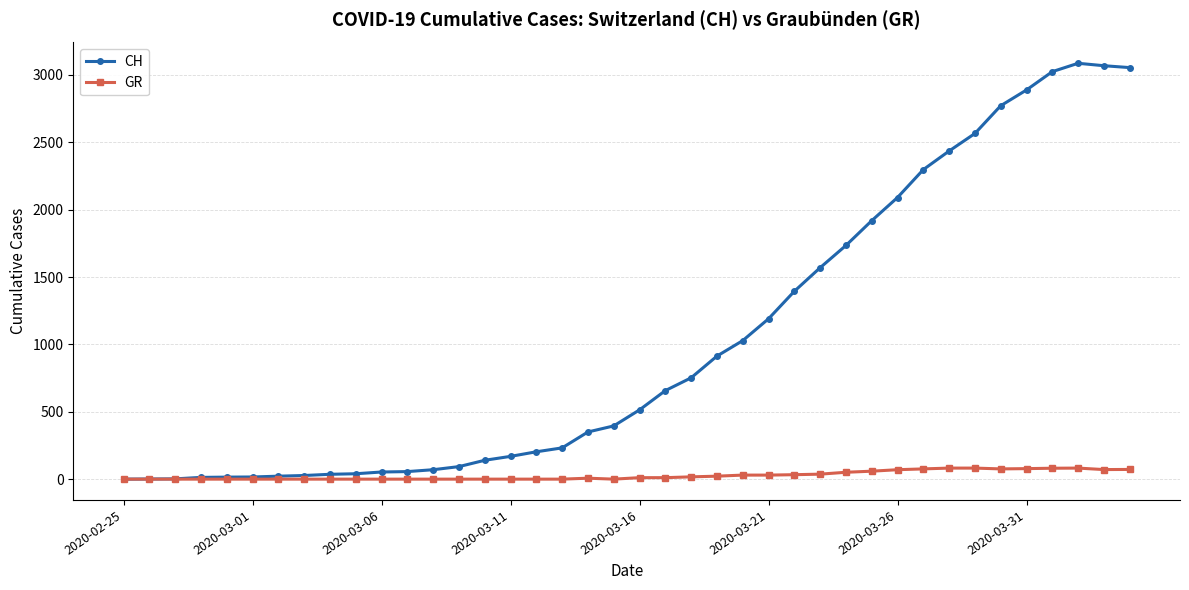

List the series in order of their overall mean, highest first.

CH, GR